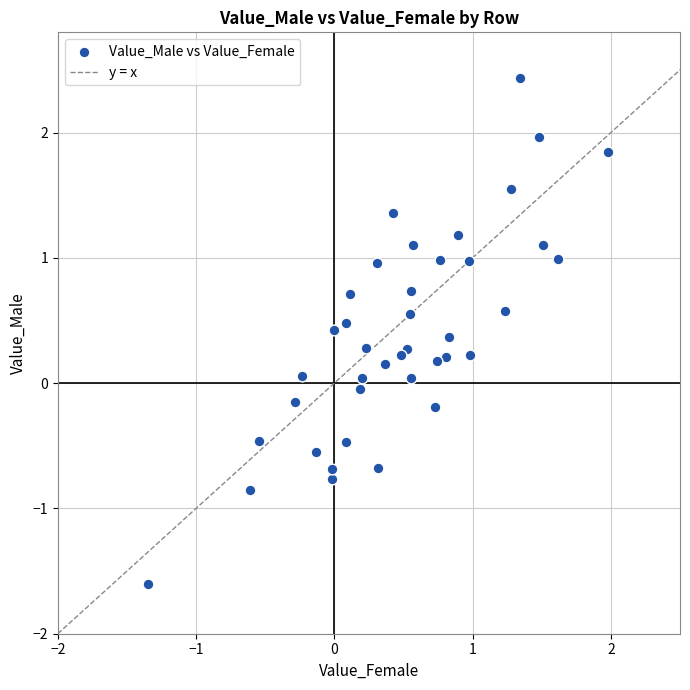

What is the range of X values (max minus min)?

3.3